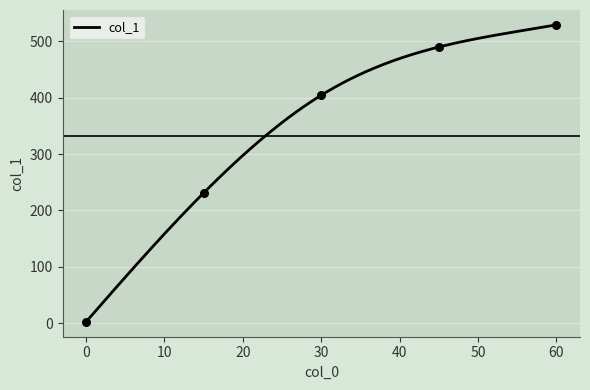

Which has a higher value, 45 or 0?

45